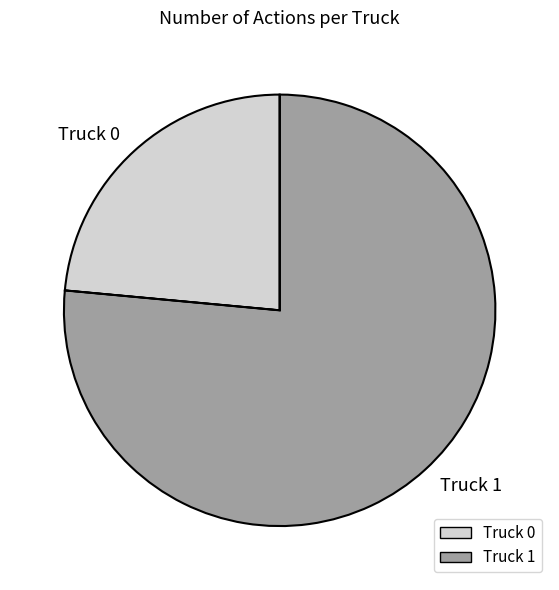

Between Truck 1 and Truck 0, which is larger?

Truck 1